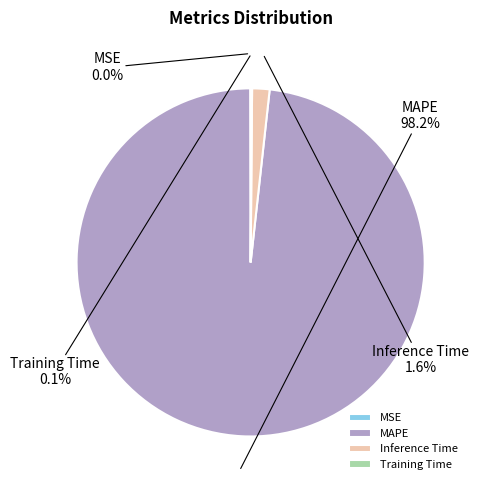

What is the largest slice in the pie chart?

MAPE